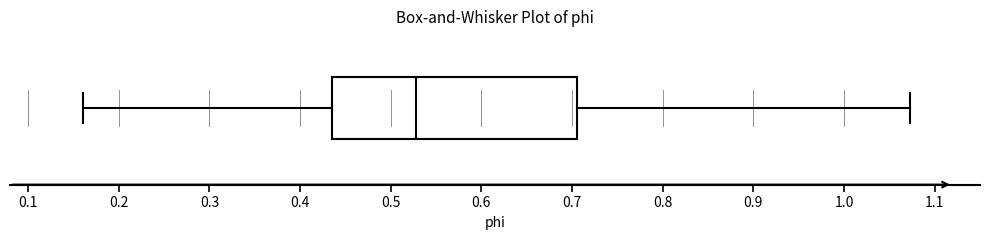

Read this box plot against the x-axis: the position of the median line, the range covered by the box, and the ends of both whiskers. The values are not printed on the chart, so give them approximately, as read against the axis.

median 0.53, box 0.43 to 0.71, whiskers 0.16 to 1.07